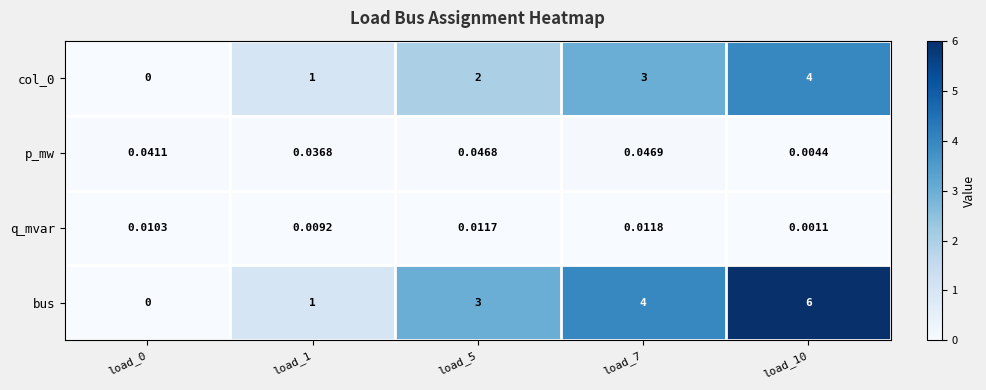

Is the value of col_0 at load_1 greater than the value of p_mw at load_10?

Yes